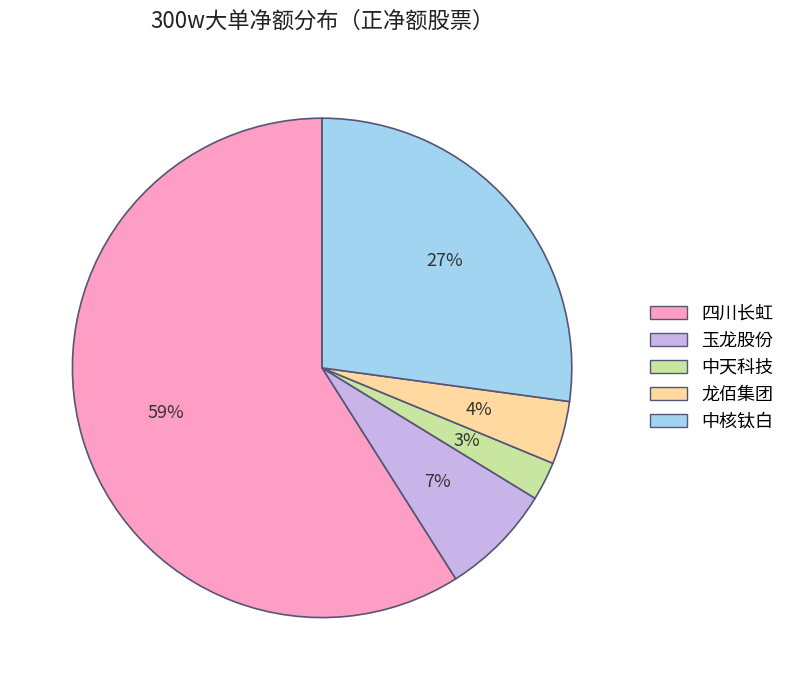

Is there any slice that represents more than half of the pie?

Yes